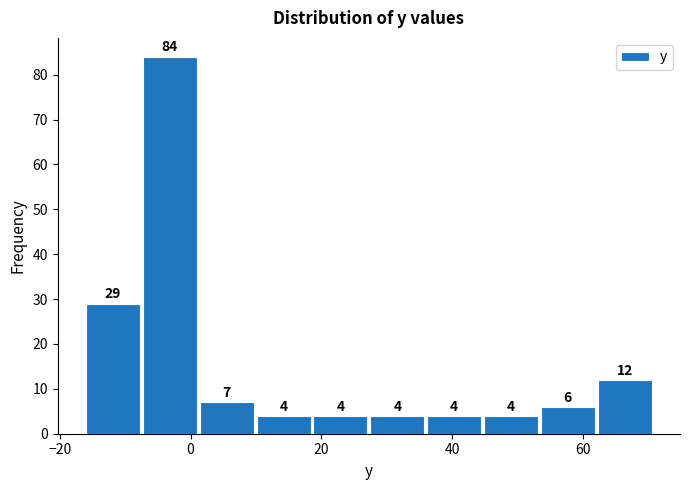

Reading left to right, transcribe this chart: for each bar, give the range it covers on the x-axis and its height. The bar edges are not printed on the chart, so give them approximately, as read against the axis.

-16 to -8: 29
-8 to 2: 84
2 to 10: 7
10 to 18: 4
18 to 28: 4
28 to 36: 4
36 to 44: 4
44 to 54: 4
54 to 62: 6
62 to 72: 12